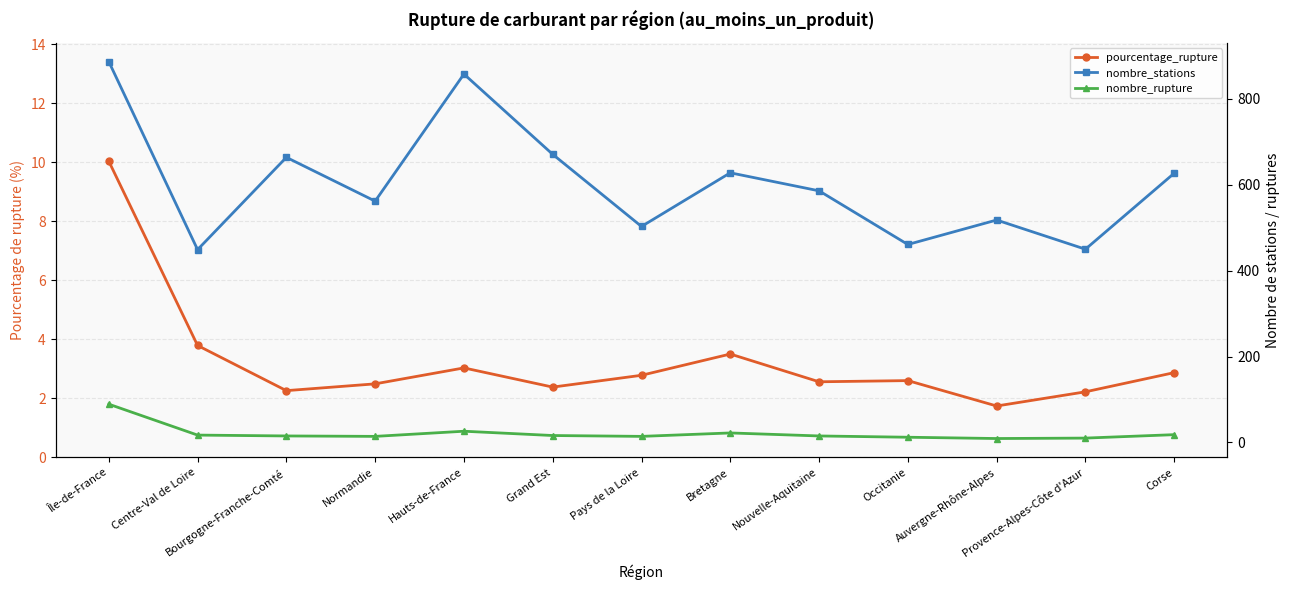

What is the value of the pourcentage_rupture point at the 2nd from the left?

3.8